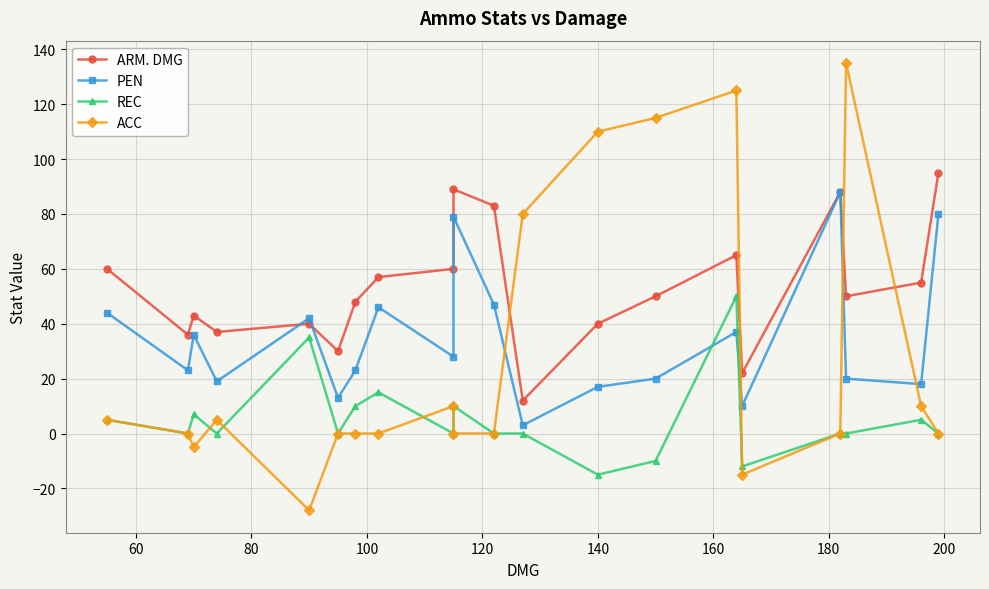

How many interior local valleys does the REC series have?

6